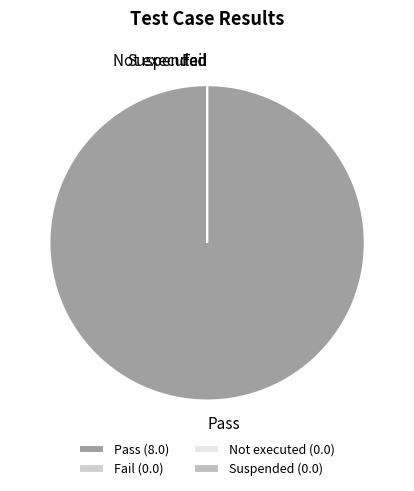

To the nearest percent, what is the difference between the largest and smallest slice percentages?

100%